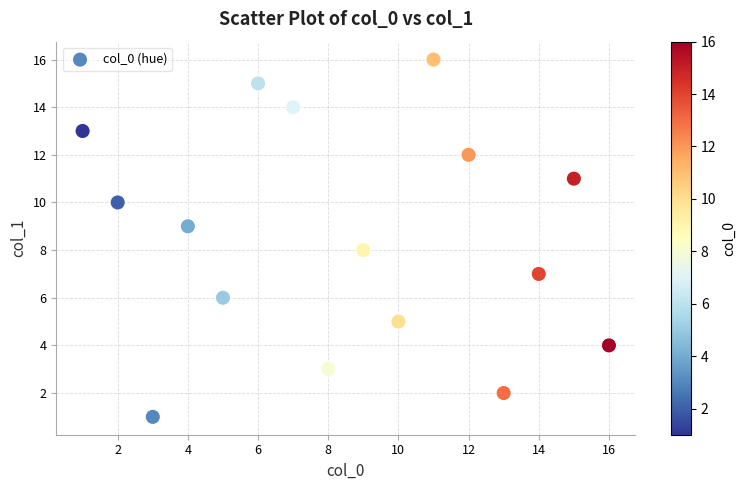

What is the range of Y values (max minus min)?

15